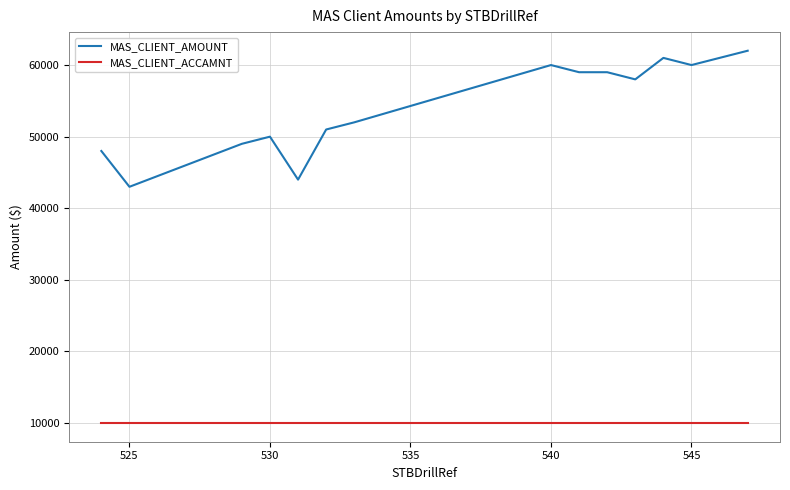

Which series has the largest total across all categories?

MAS_CLIENT_AMOUNT